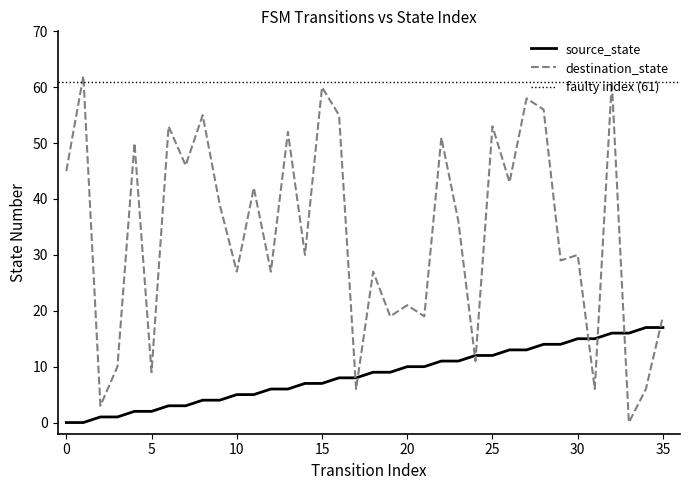

At how many categories does at least one series exceed 61?

1